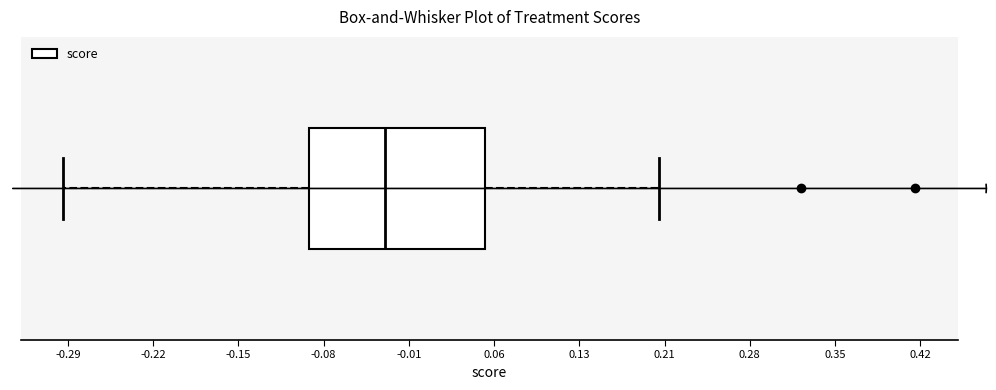

Transcribe this box plot: give where the median line is, the range the box spans, and where the two whiskers end, as read against the x-axis. The values are not printed on the chart, so give them approximately, as read against the axis.

median -0.03, box -0.09 to 0.06, whiskers -0.29 to 0.20